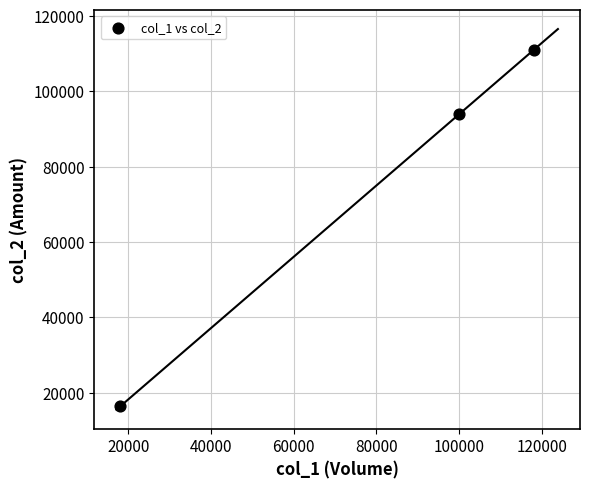

What is the average Y value?

73760